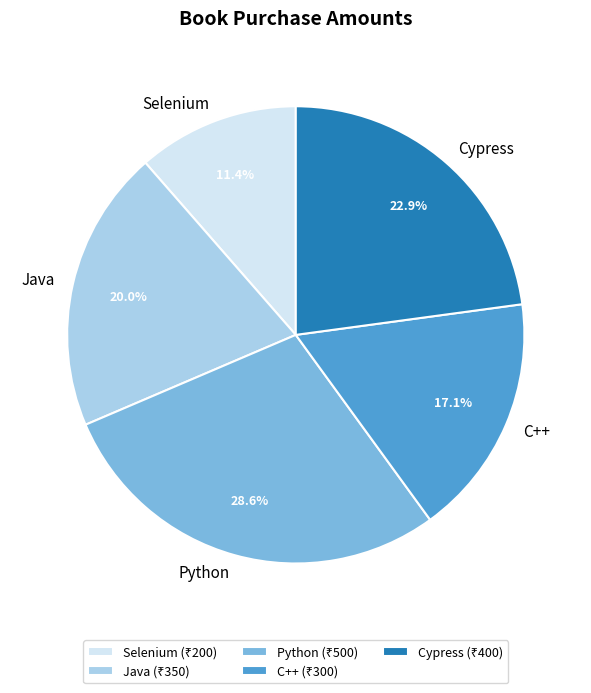

True or false: Java accounts for 20% of the total.

True